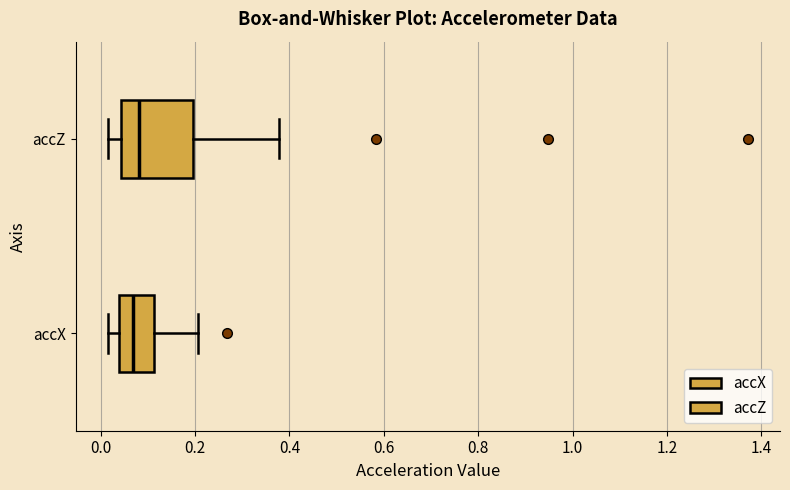

Where does the median line of the box for accZ sit on the x-axis? The values are not printed on the chart, so give them approximately, as read against the axis.

0.08